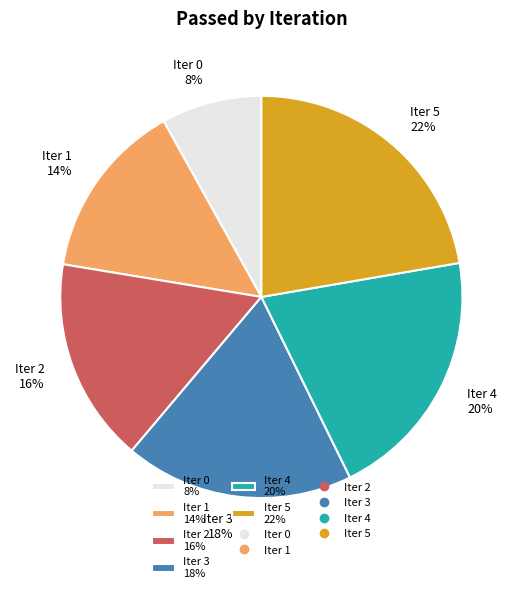

How many segments does this pie chart have?

6